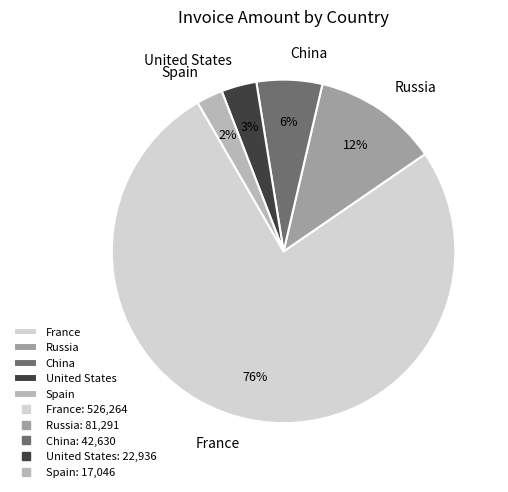

Is the sum of Spain and United States greater than half?

No